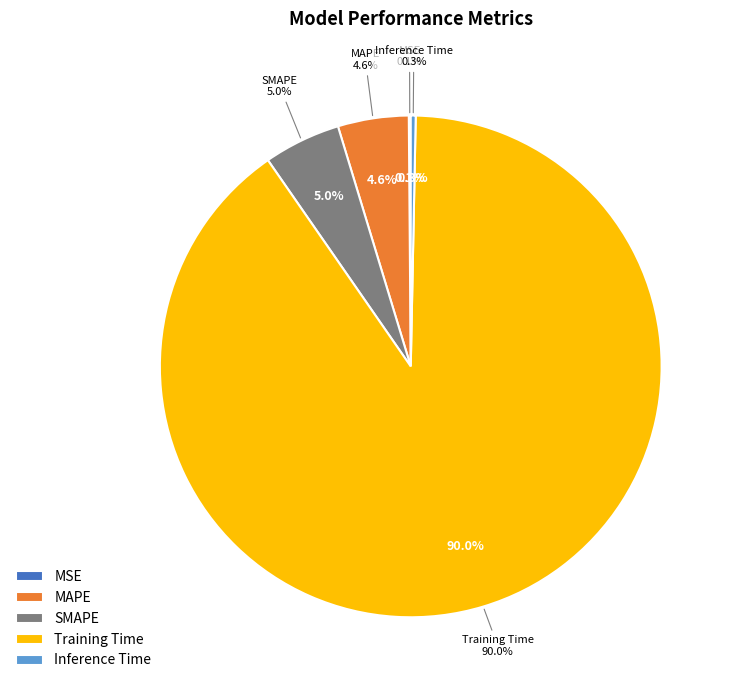

The MAPE slice represents 1% of the pie. True or false?

False